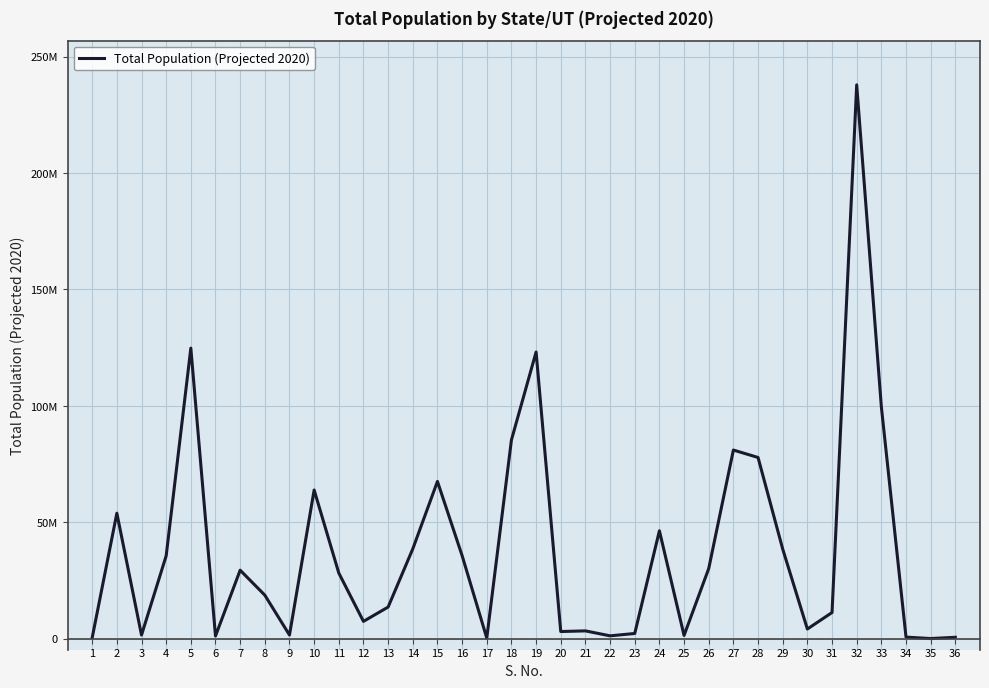

Approximately how many times larger is the value at 23 compared to 17?

7.8